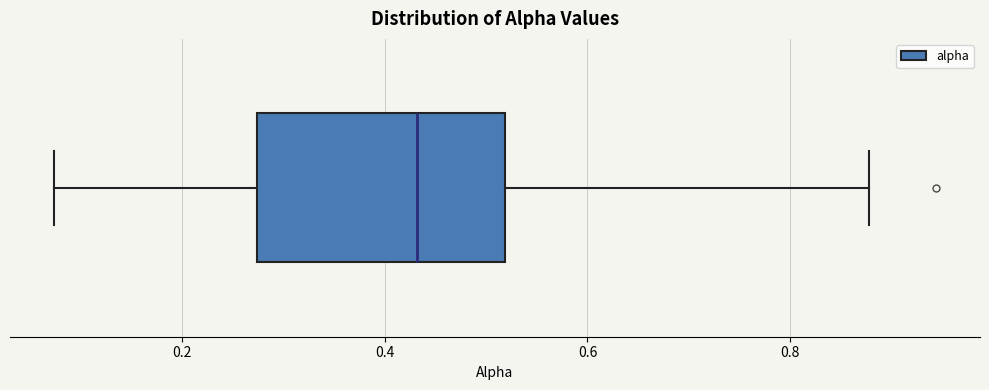

Where does the median line of the box sit on the x-axis? The values are not printed on the chart, so give them approximately, as read against the axis.

0.44